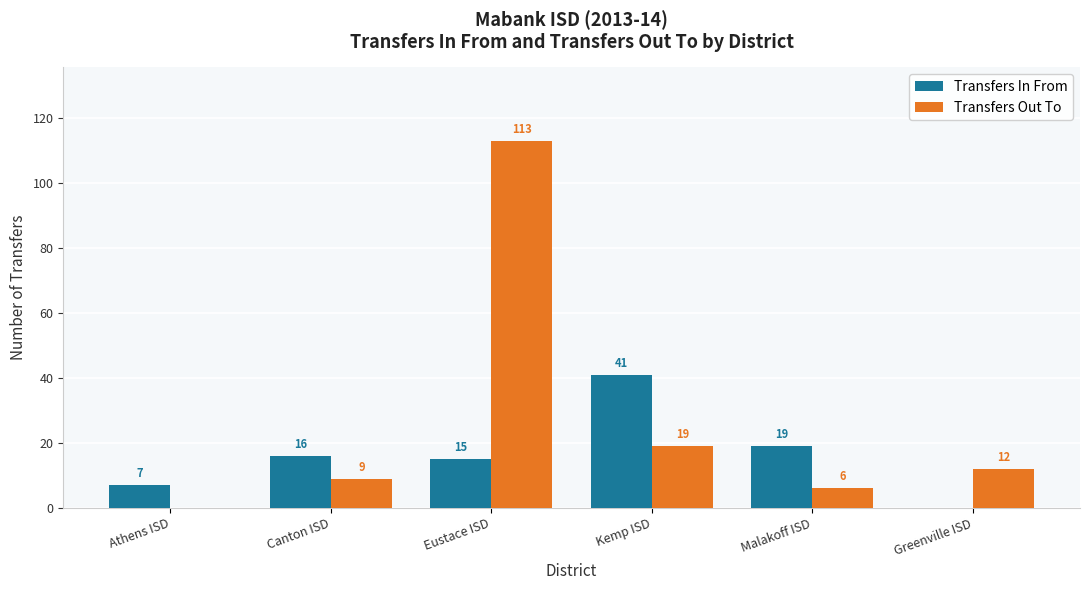

Read the Transfers Out To value at Canton ISD, to the nearest 10.

10